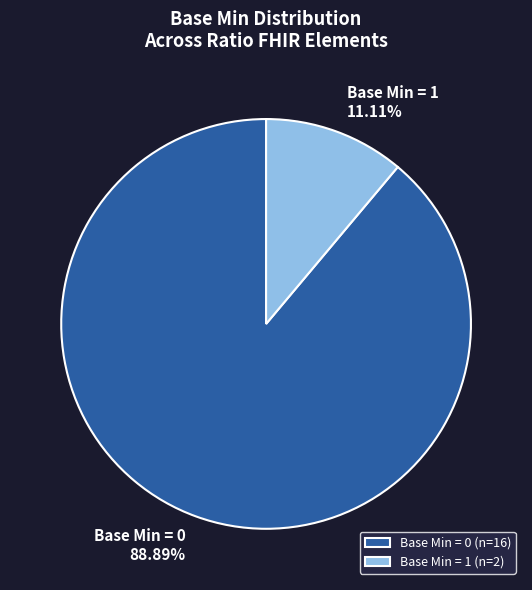

Approximately how many times larger is the value at Base Min = 0 88.89% compared to Base Min = 1 11.11%?

8.0